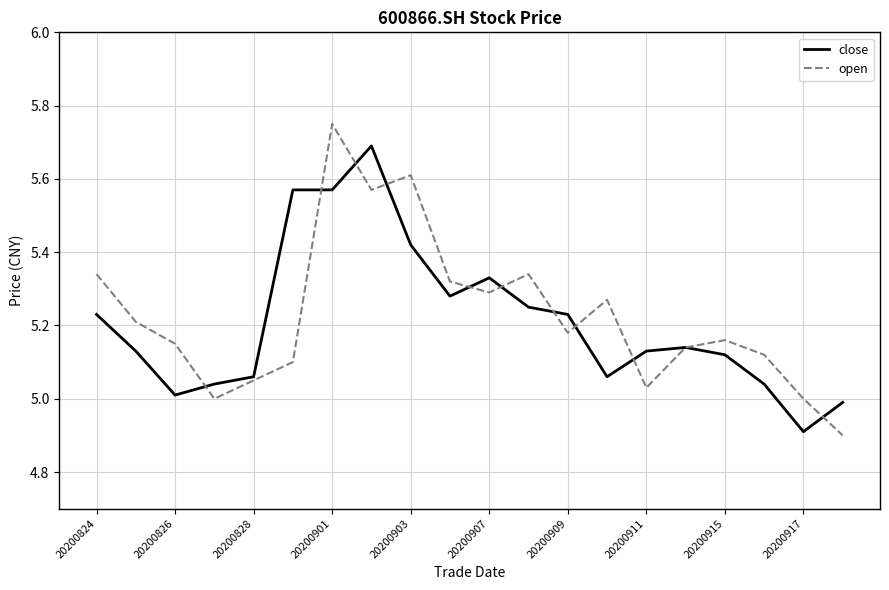

How many values in the close series are below 5?

2